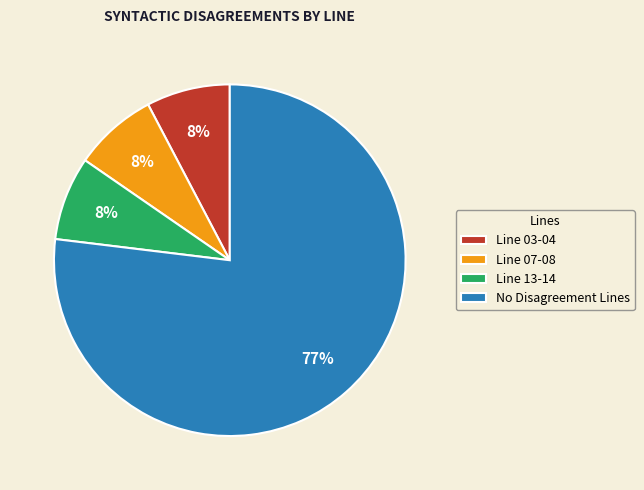

Count the number of slices in the pie.

4